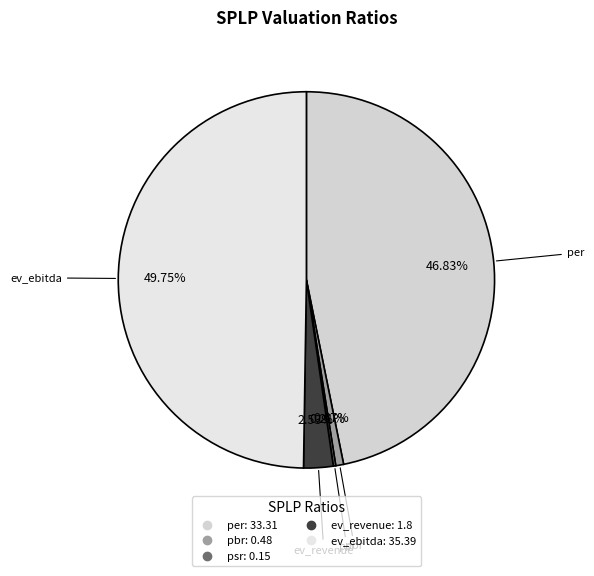

To the nearest percent, what portion does ev_ebitda represent?

50%